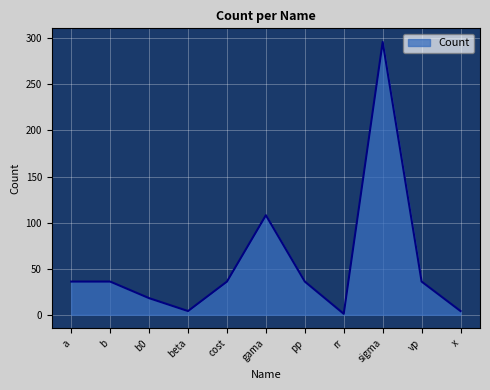

What is the approximate value at pp, to the nearest 10?

40